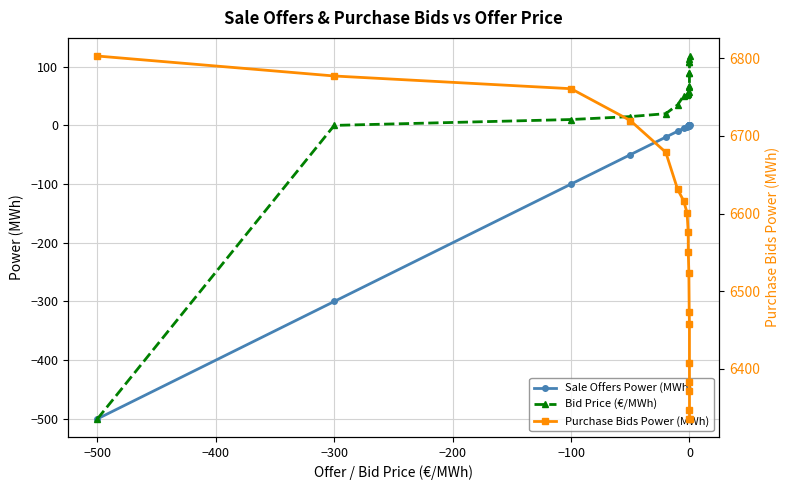

Between −300 and 0, which series saw the biggest shift?

Purchase Bids Power (MWh)